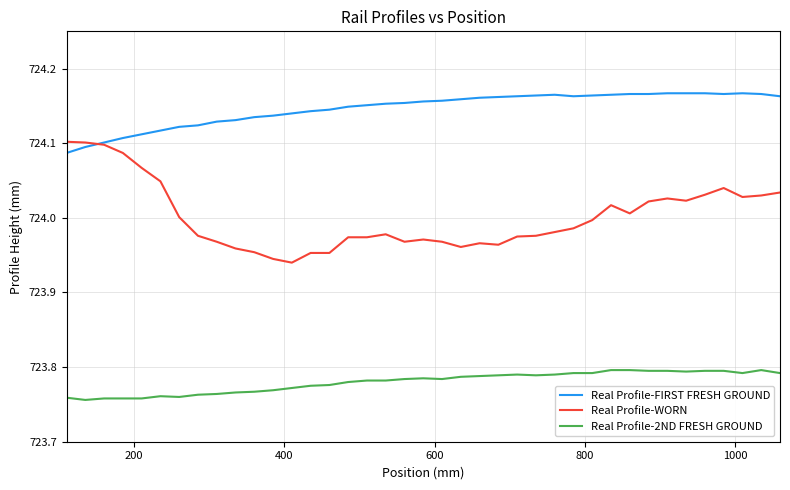

True or false: Real Profile-WORN and Real Profile-2ND FRESH GROUND cross at least once.

False